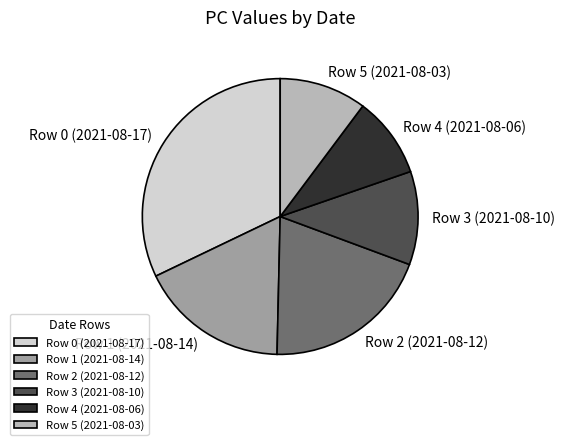

Is there any slice that represents more than half of the pie?

No